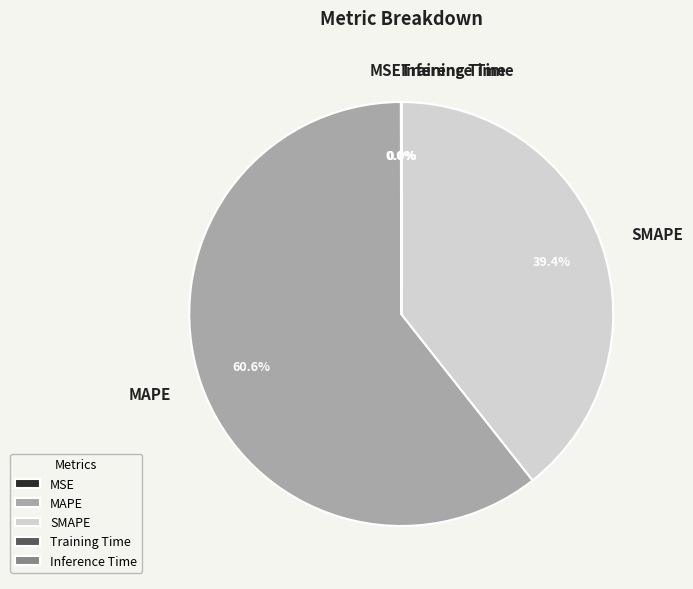

What percentage is NOT represented by MAPE?

39.4%